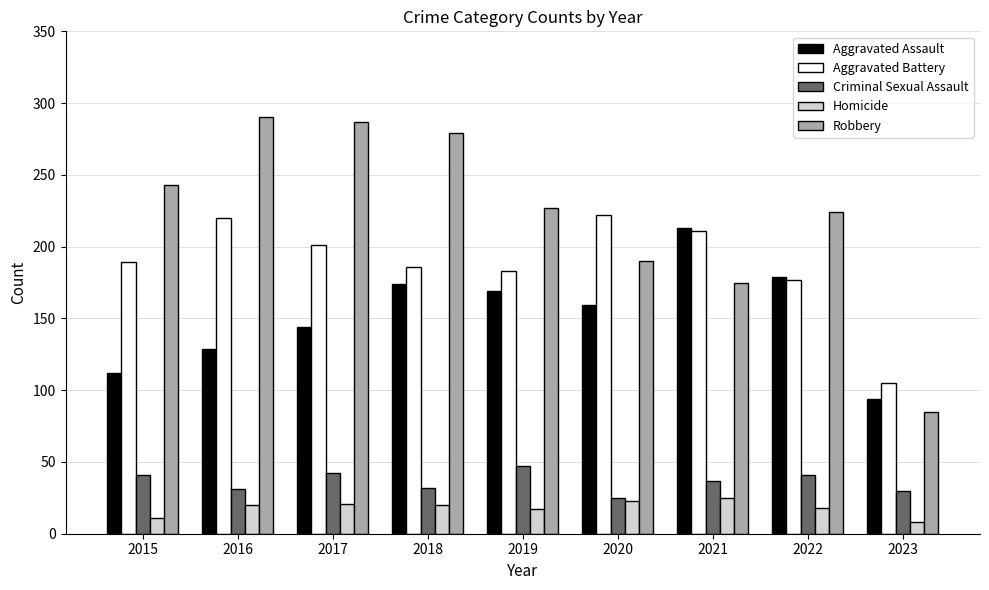

Which category has the lowest value across all series?

2023